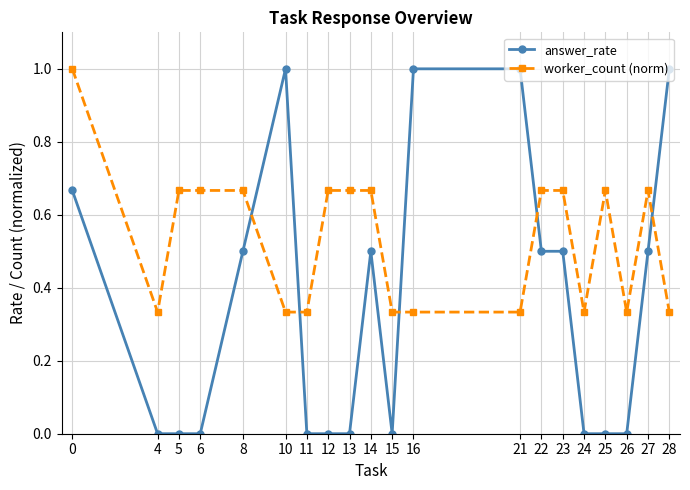

What is the highest value of the answer_rate series?

1.0